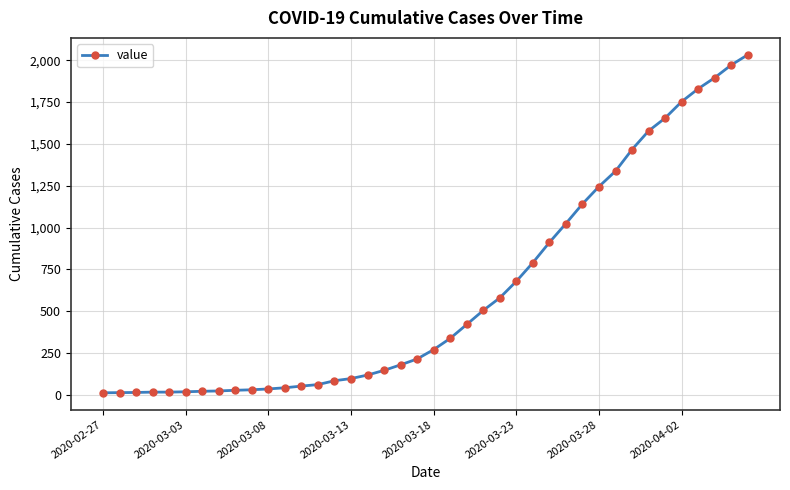

What is the difference between the maximum and second lowest values?

2018